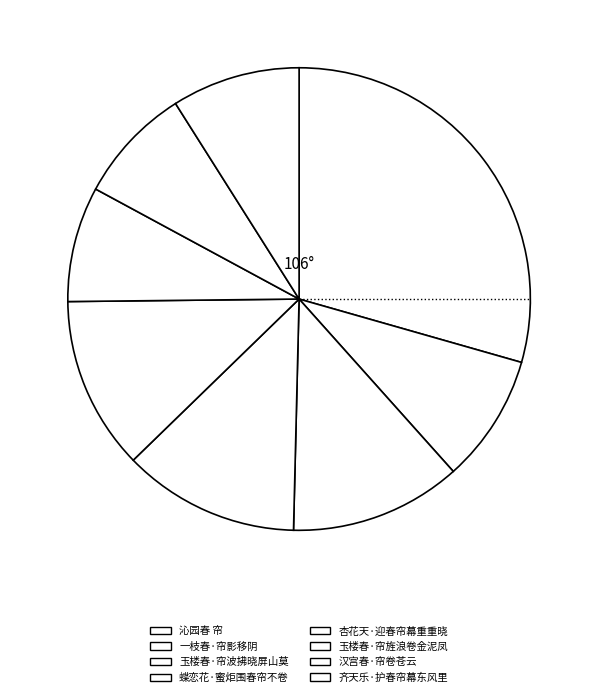

How many segments does this pie chart have?

8